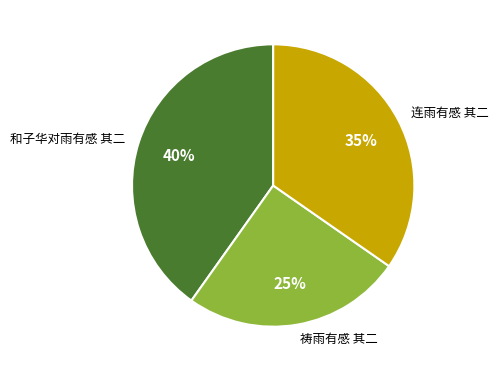

Rank the categories by value from highest to lowest.

和子华对雨有感 其二, 连雨有感 其二, 祷雨有感 其二